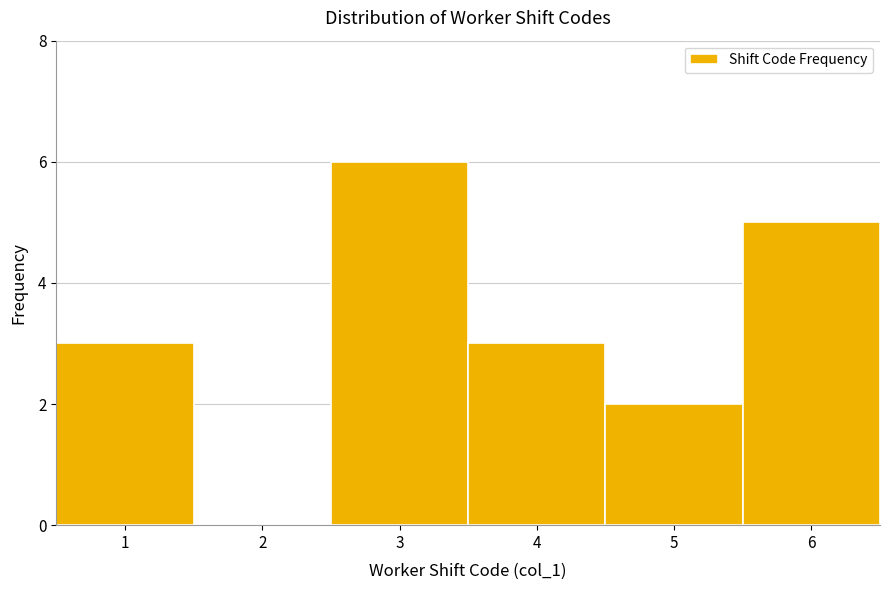

Reading right to left, what are all the values shown in this chart?

6=5	5=2	4=3	3=6	2=0	1=3